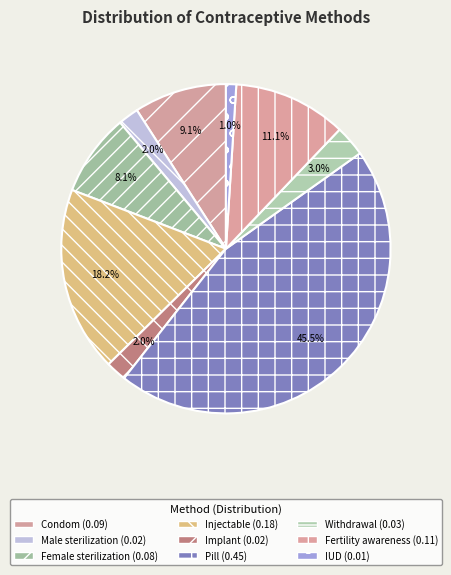

Count the number of slices in the pie.

9